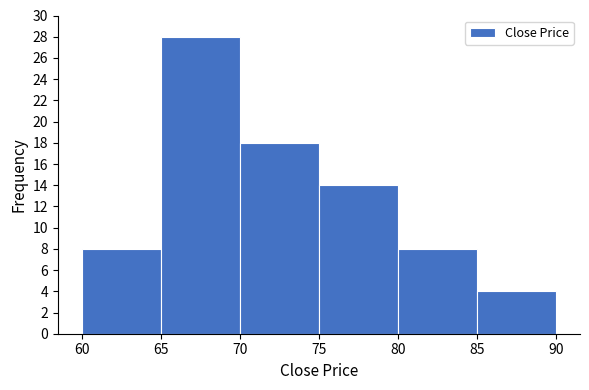

Which range on the x-axis has the tallest bar?

65 to 70